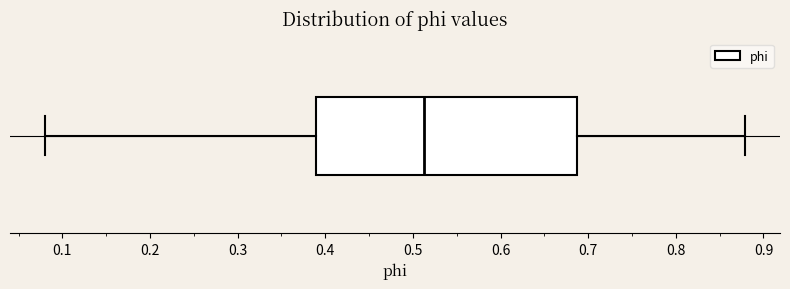

Where is the right edge of the box on the x-axis? The values are not printed on the chart, so give them approximately, as read against the axis.

0.69